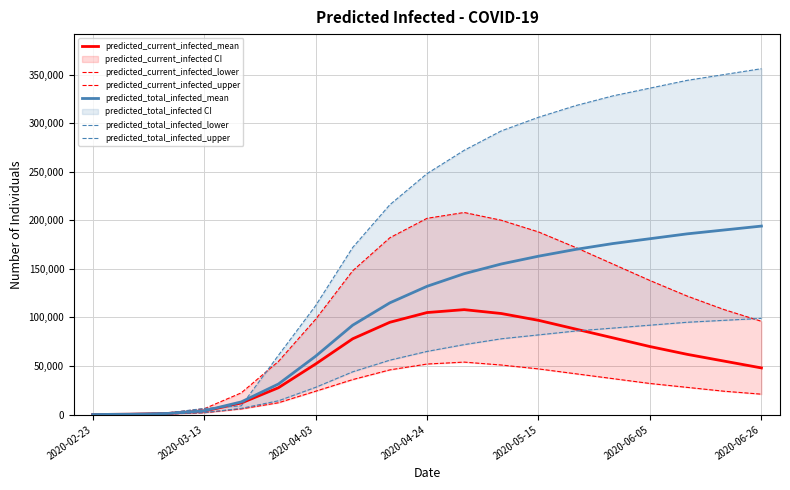

The value of predicted_total_infected_upper at 14 is 530220. True or false?

False